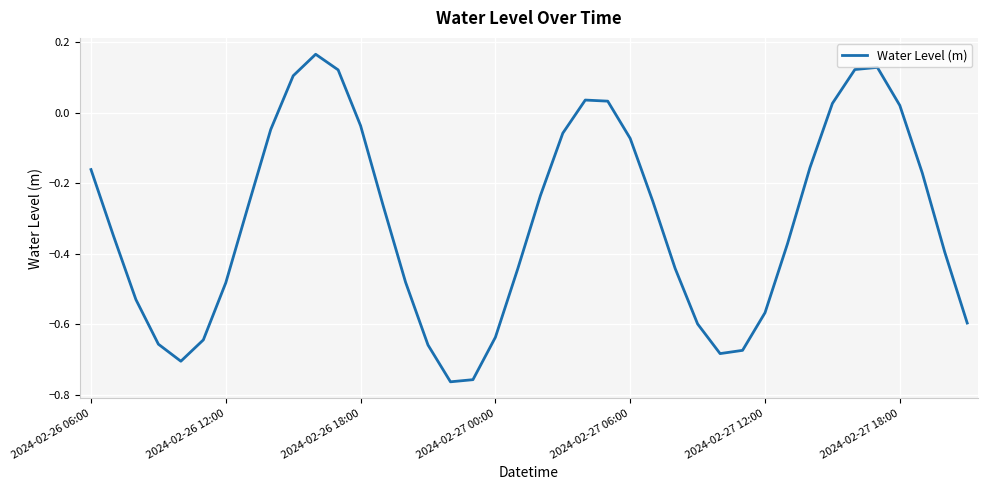

What is the difference between the maximum and minimum values?

0.9